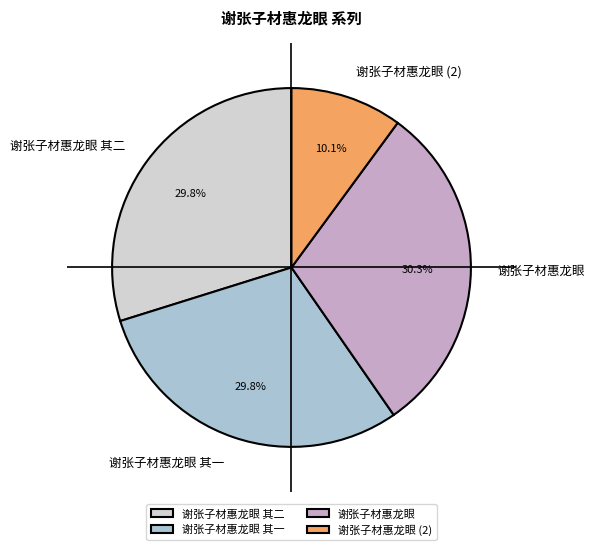

What is the ratio of the value at 谢张子材惠龙眼 其一 to the value at 谢张子材惠龙眼?

1.0